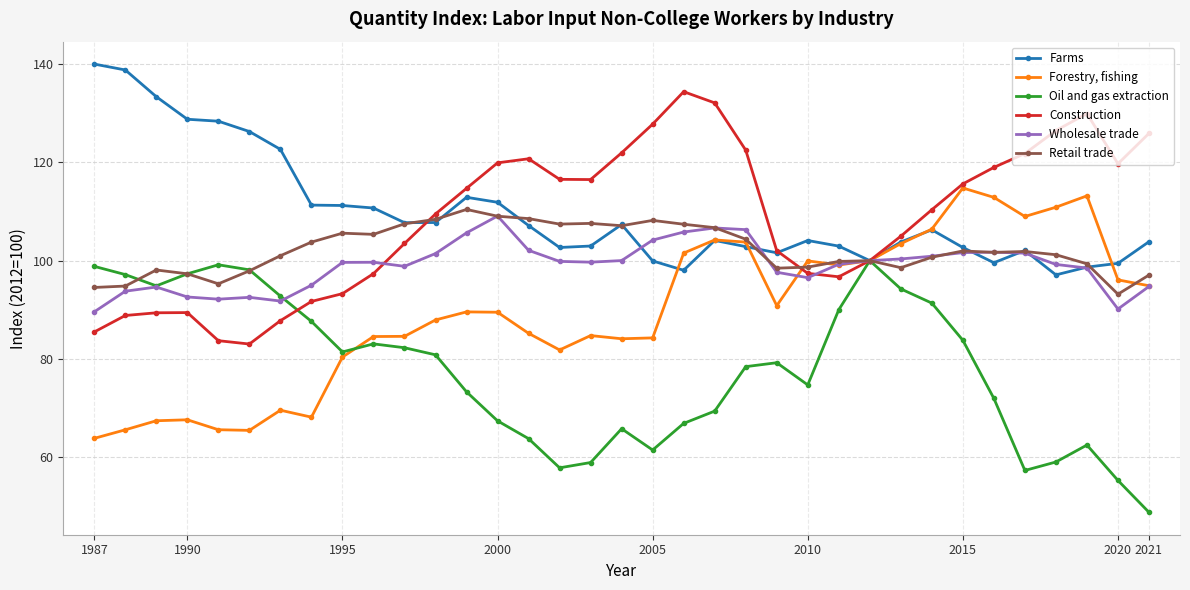

What is the value of the Construction point at the 6th from the left?

83.0